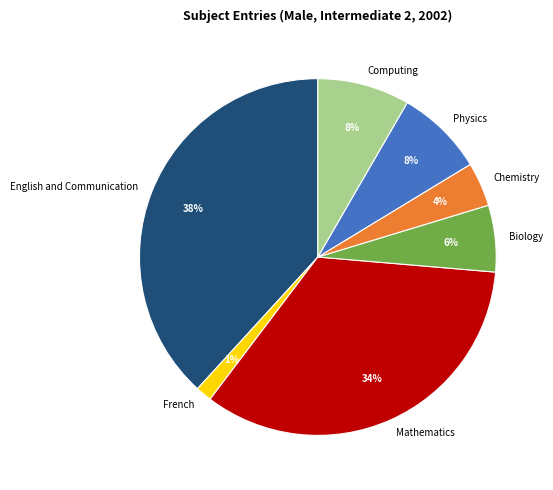

To the nearest percent, what percentage of the pie is English and Communication?

38%